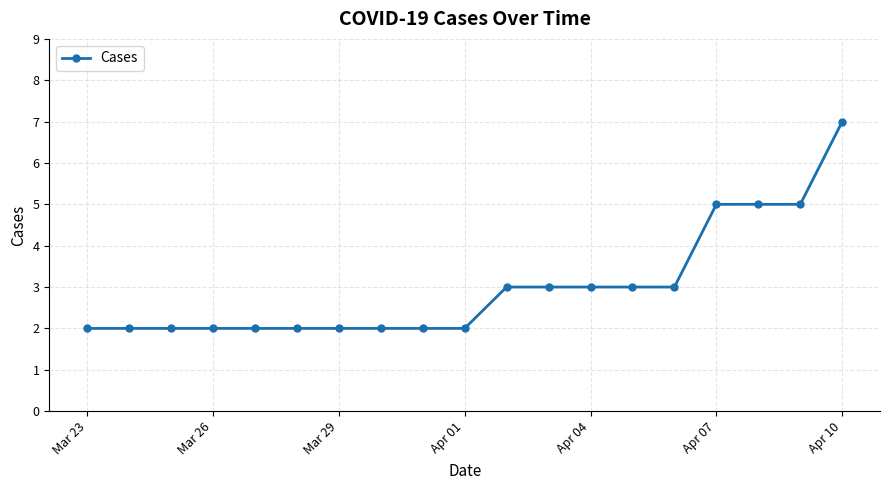

What is the difference between the second highest and minimum values?

3